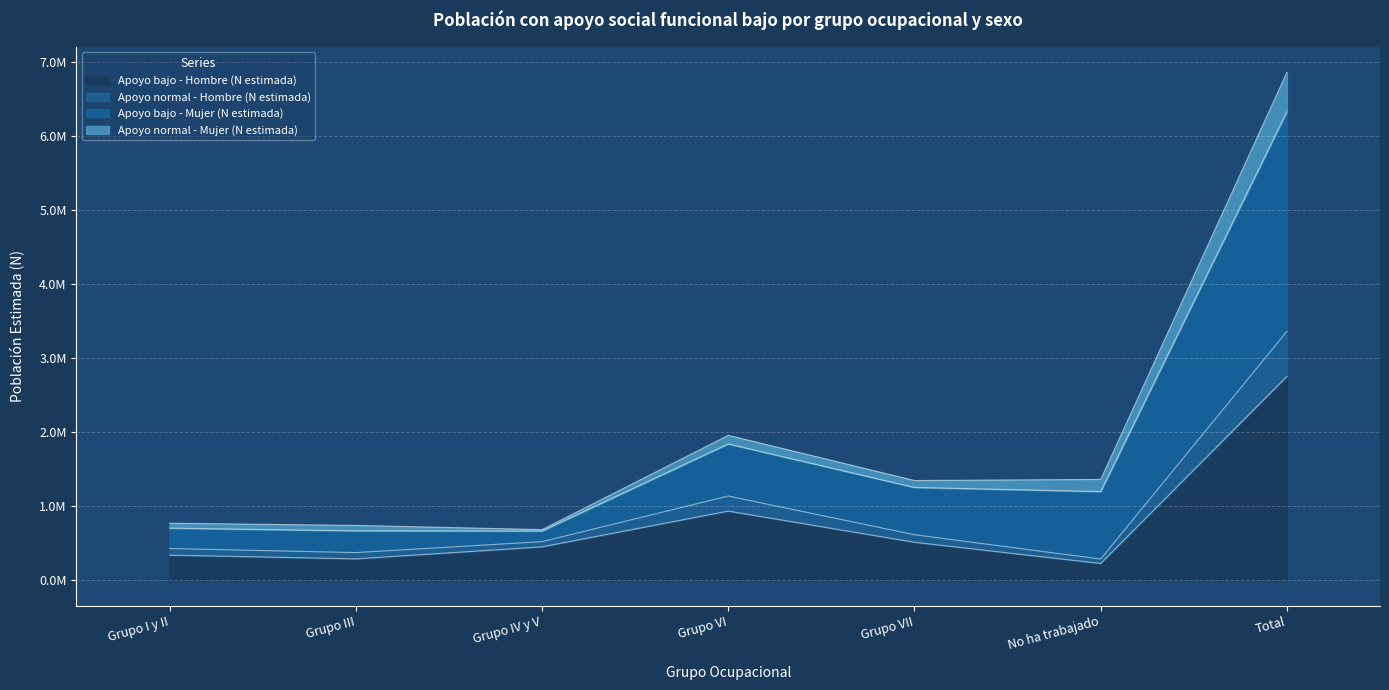

At how many categories does at least one series exceed 3?

1